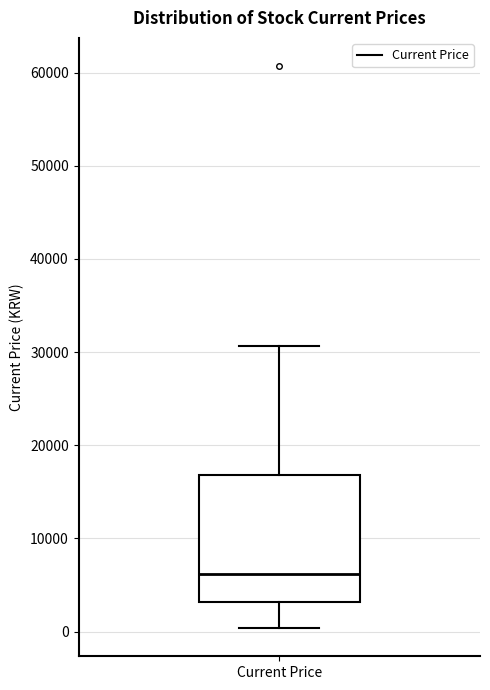

Read this box plot against the y-axis: the position of the median line, the range covered by the box, and the ends of both whiskers. The values are not printed on the chart, so give them approximately, as read against the axis.

median 6000, box 3000 to 17000, whiskers 0 to 31000